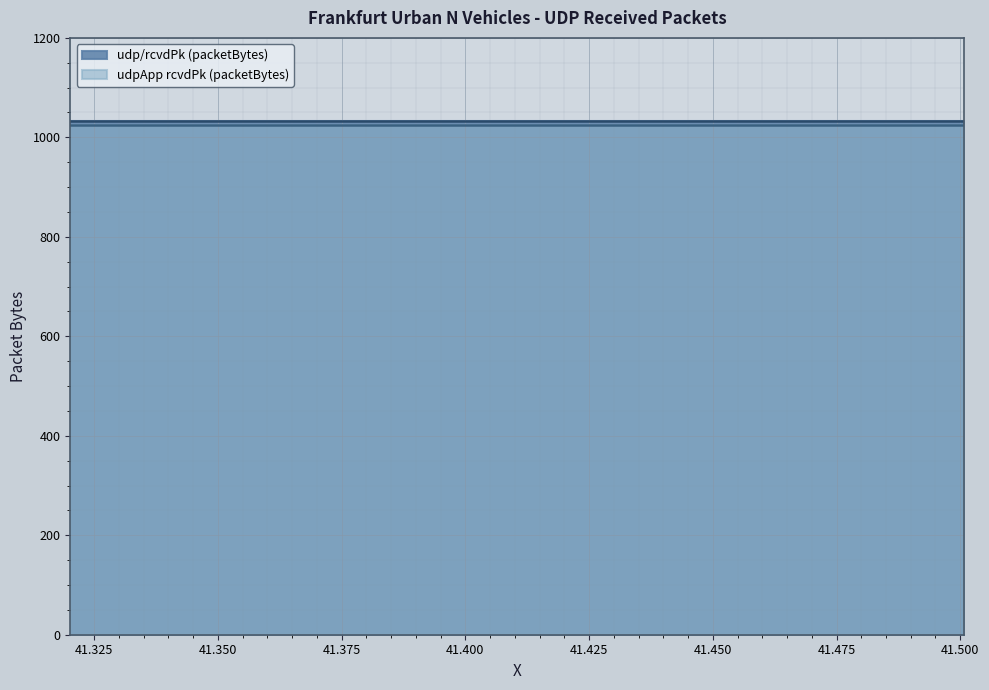

True or false: udpApp rcvdPk (packetBytes) and udp/rcvdPk (packetBytes) intersect in this chart.

False